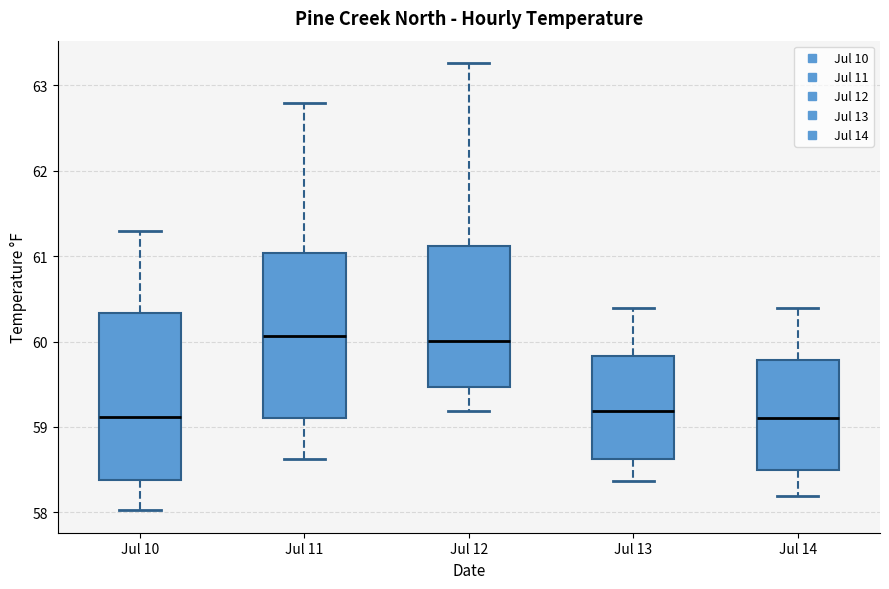

Reading left to right, read every box against the y-axis: the position of its median line, the range the box covers, and the ends of its whiskers. The values are not printed on the chart, so give them approximately, as read against the axis.

Jul 10: median 59.1, box 58.4 to 60.3, whiskers 58.0 to 61.3
Jul 11: median 60.1, box 59.1 to 61.0, whiskers 58.6 to 62.8
Jul 12: median 60.0, box 59.5 to 61.1, whiskers 59.2 to 63.3
Jul 13: median 59.2, box 58.6 to 59.8, whiskers 58.4 to 60.4
Jul 14: median 59.1, box 58.5 to 59.8, whiskers 58.2 to 60.4